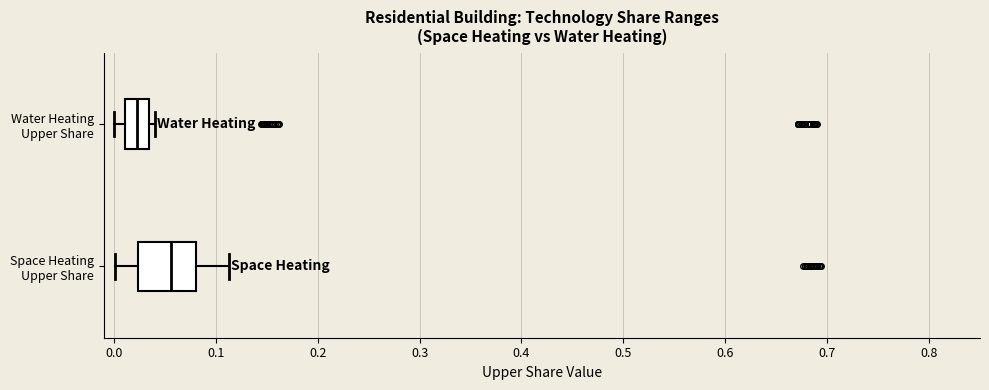

Reading bottom to top, read every box against the x-axis: the position of its median line, the range the box covers, and the ends of its whiskers. The values are not printed on the chart, so give them approximately, as read against the axis.

Space Heating Upper Share: median 0.06, box 0.02 to 0.08, whiskers 0.00 to 0.11
Water Heating Upper Share: median 0.02, box 0.01 to 0.03, whiskers 0.00 to 0.04